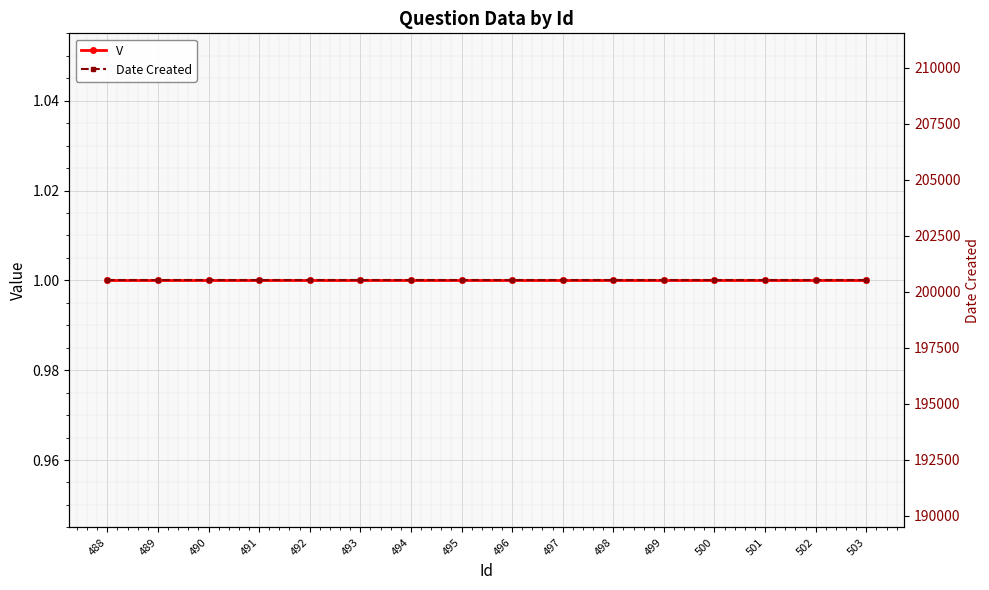

Rank the series by their maximum value, from highest to lowest.

Date Created, V